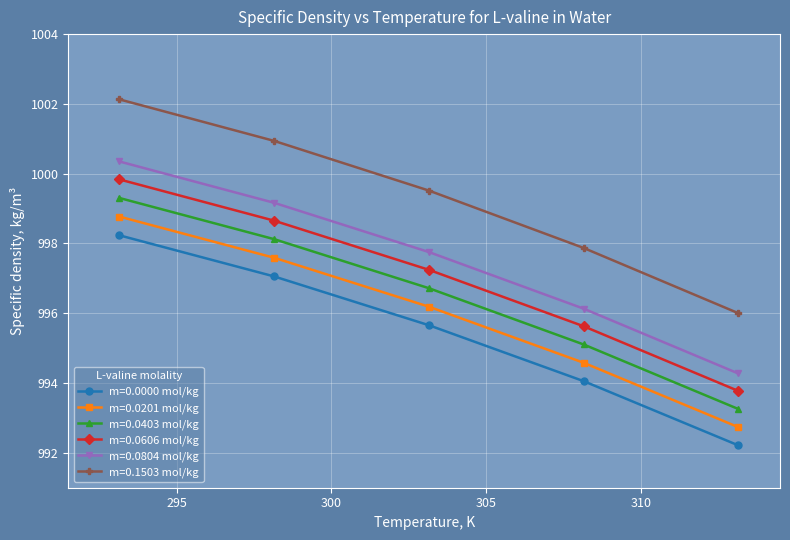

True or false: m=0.1503 mol/kg and m=0.0606 mol/kg intersect in this chart.

False